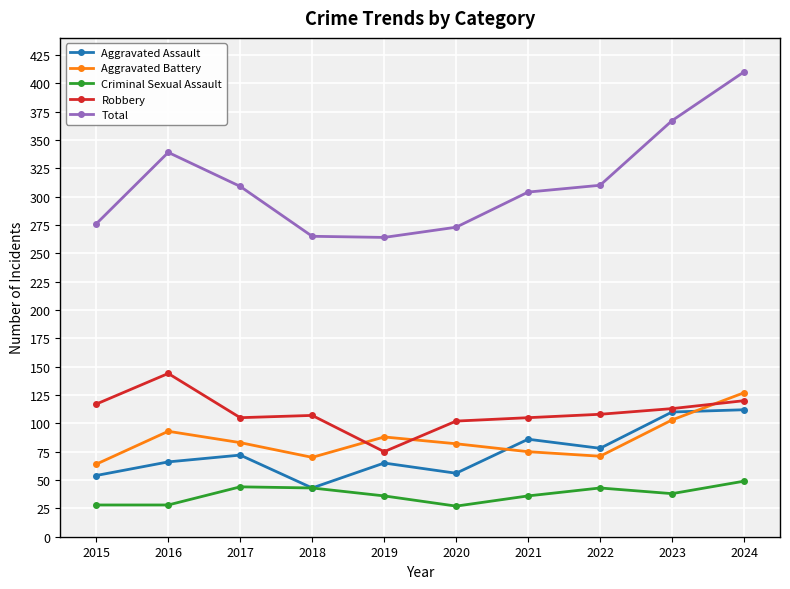

What is the minimum value for Aggravated Assault?

43